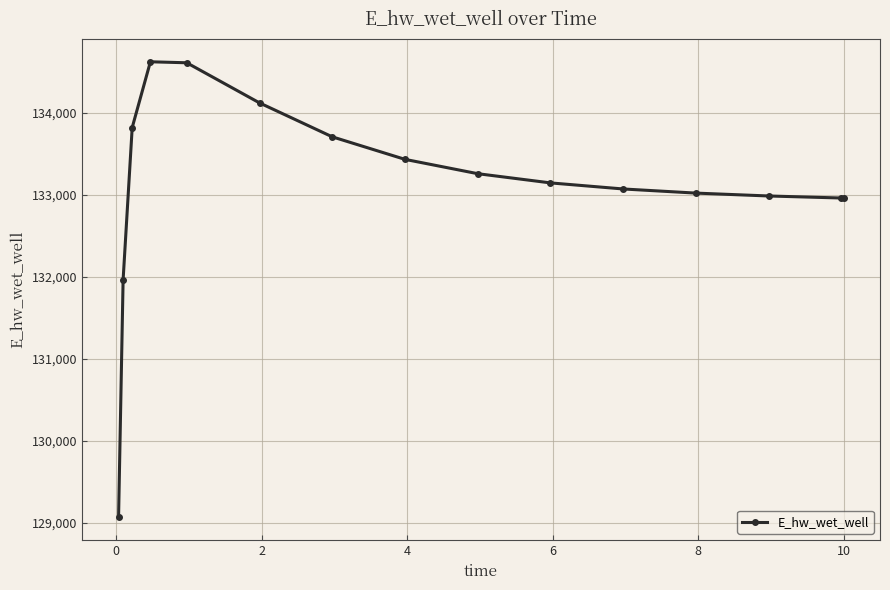

What is the minimum value shown in the chart?

129068.8